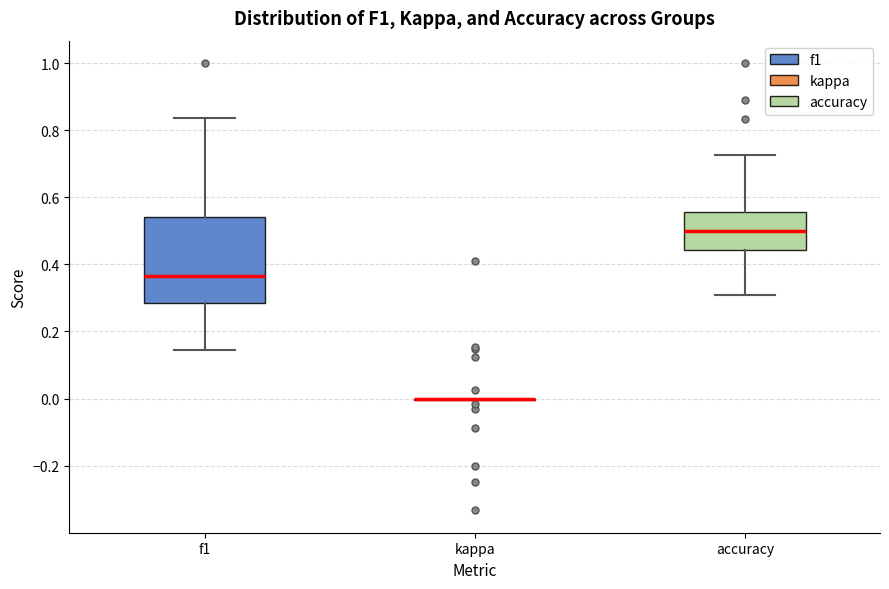

Which box is the tallest, from its lower edge to its upper edge?

f1